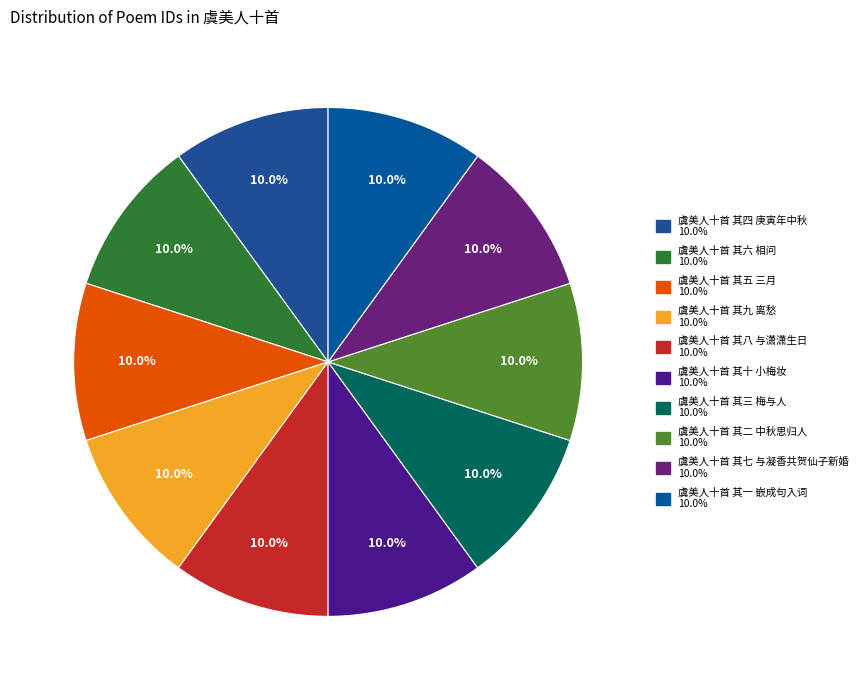

What percentage is the 虞美人十首 其一 嵌成句入词 slice, to the nearest percent?

10%